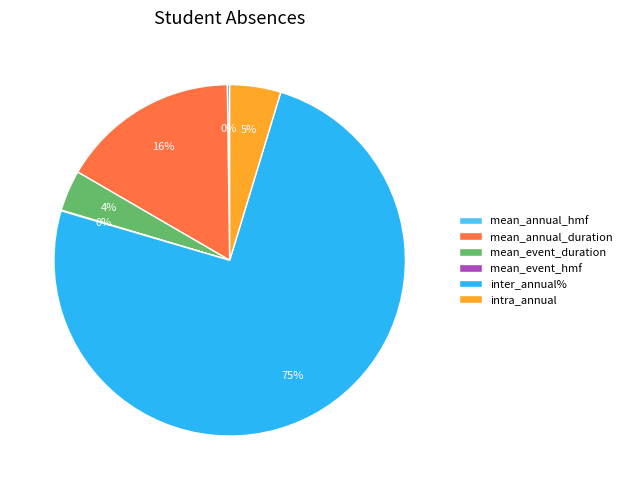

Is the sum of mean_event_duration and intra_annual greater than half?

No